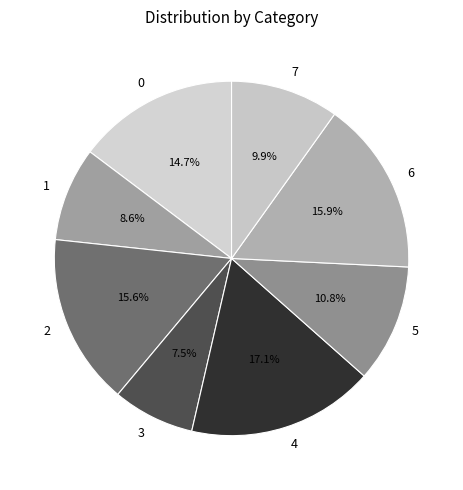

What is the ratio of the value at 4 to the value at 6?

1.1